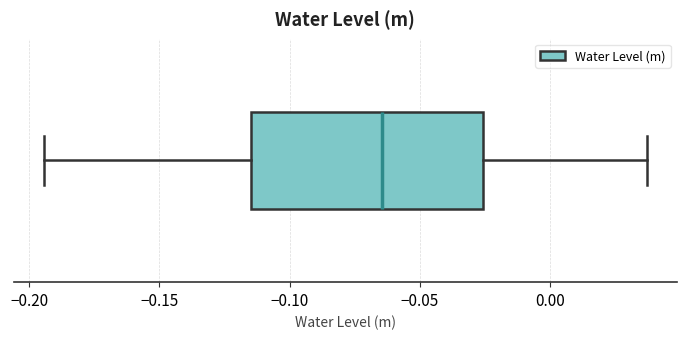

Read this box plot against the x-axis: the position of the median line, the range covered by the box, and the ends of both whiskers. The values are not printed on the chart, so give them approximately, as read against the axis.

median -0.065, box -0.115 to -0.025, whiskers -0.195 to 0.035